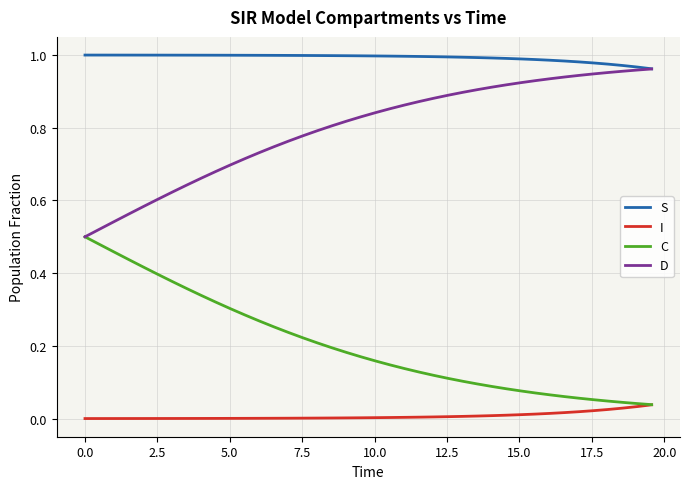

Which series has the largest total across all categories?

S